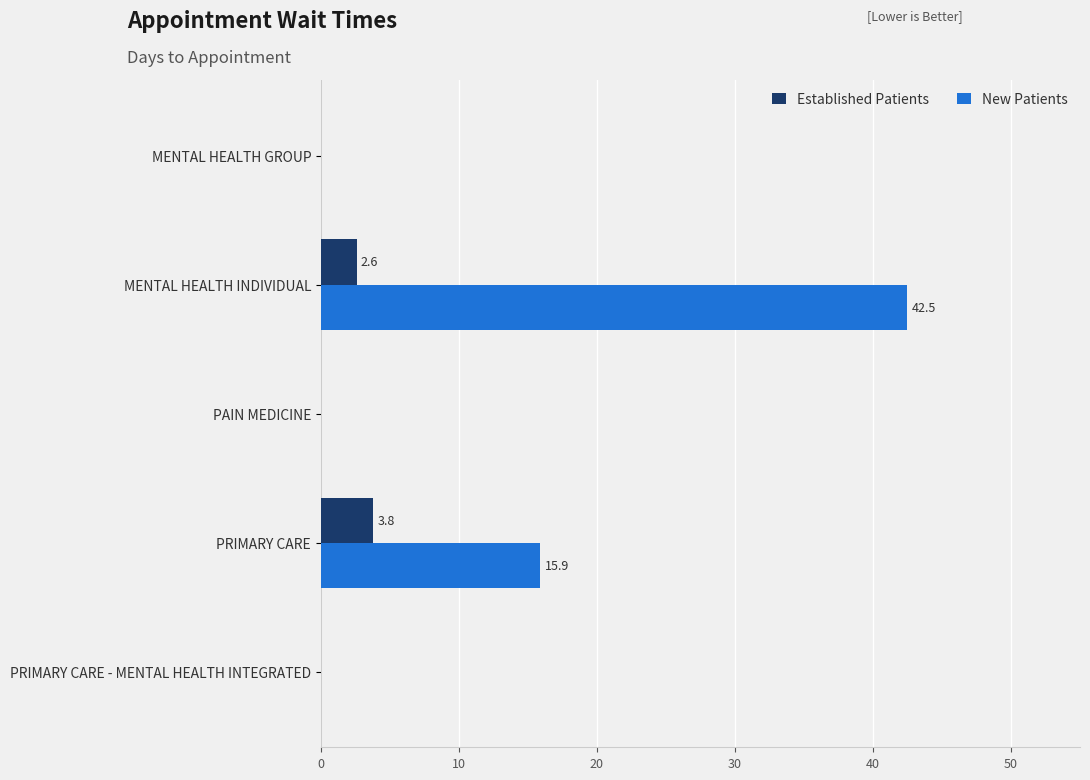

Is it true that New Patients equals 26.0 at PRIMARY CARE?

False